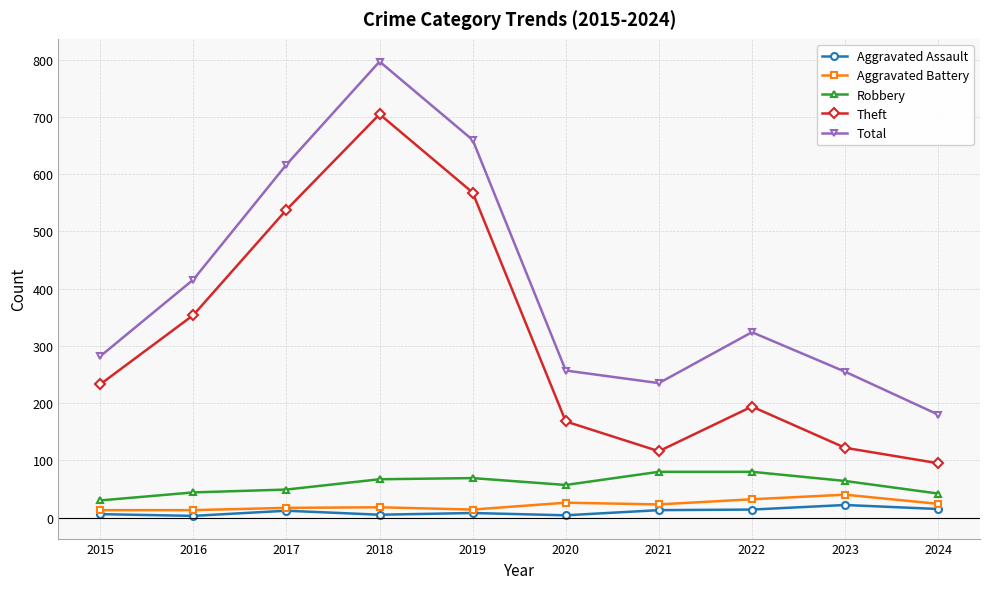

What is the difference between the highest and lowest values at 2019?

652